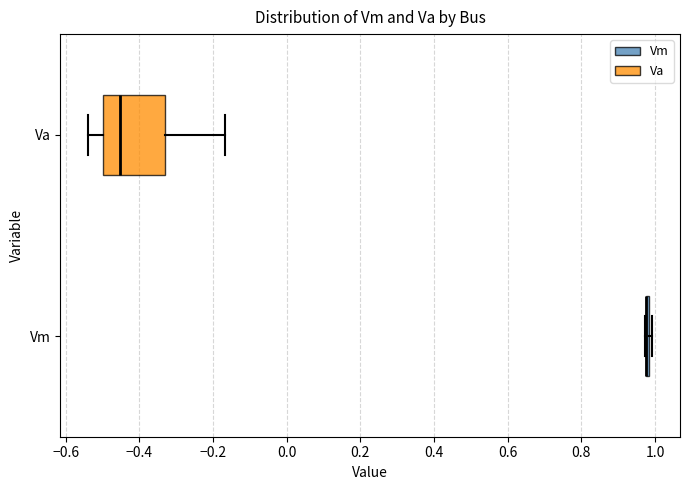

Reading bottom to top, transcribe this box plot: for each box, give where its median line is, the range the box spans, and where its two whiskers end, as read against the x-axis. The values are not printed on the chart, so give them approximately, as read against the axis.

Vm: box collapsed to a line at 0.98, whiskers 0.98 to 1.00
Va: median -0.46, box -0.50 to -0.34, whiskers -0.54 to -0.16